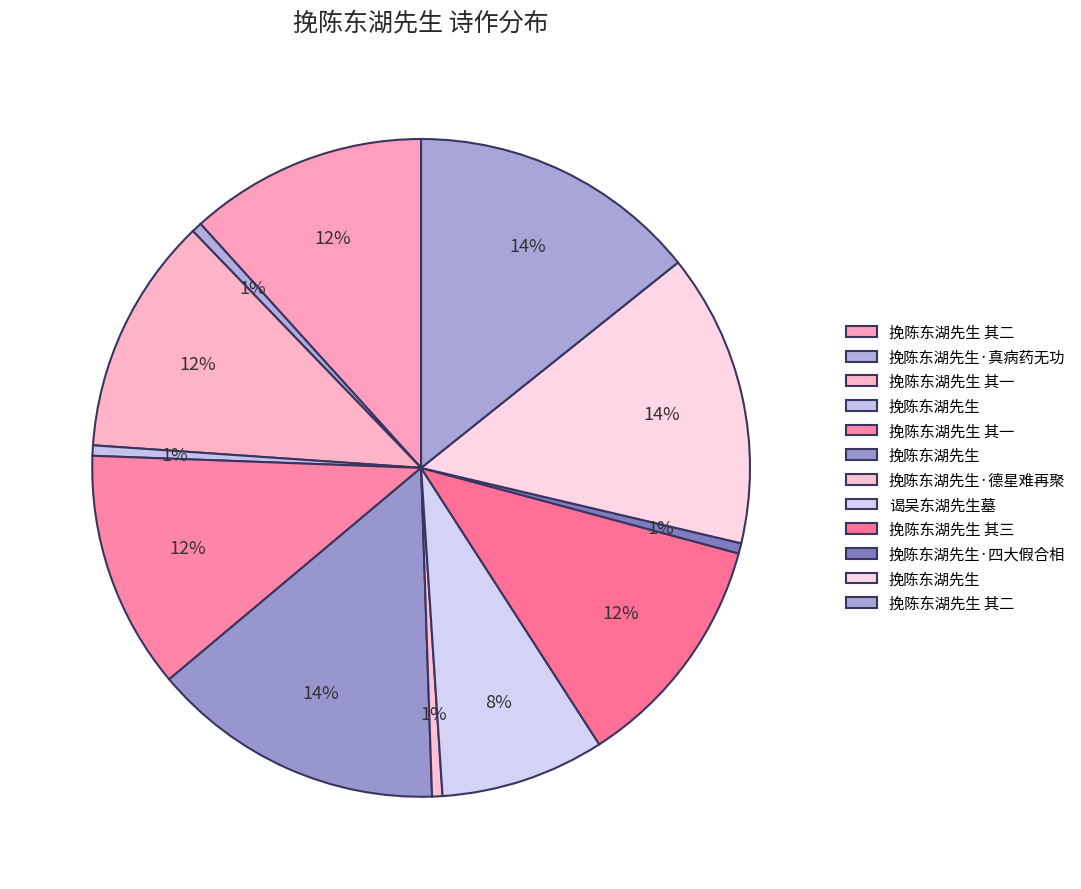

Count the number of slices in the pie.

12